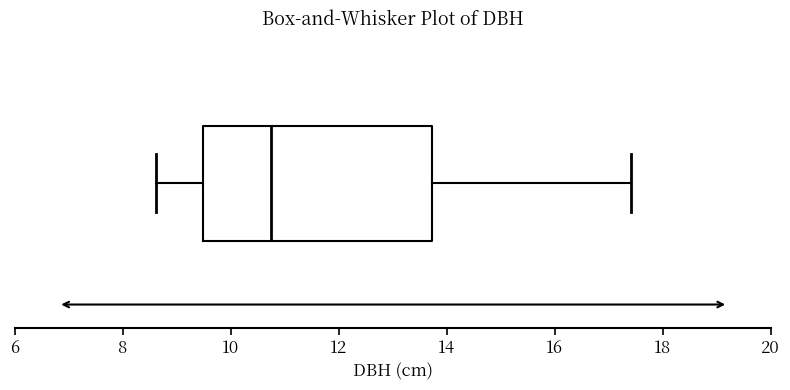

Where does the median line of the box sit on the x-axis? The values are not printed on the chart, so give them approximately, as read against the axis.

10.8